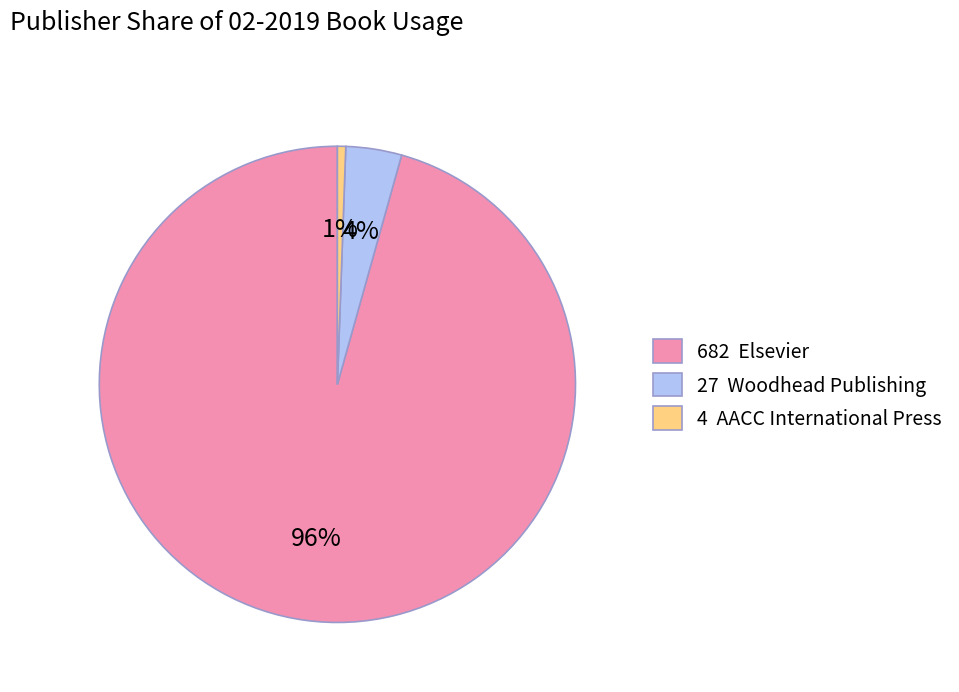

To the nearest percent, what percentage of the pie is 4 AACC International Press?

1%